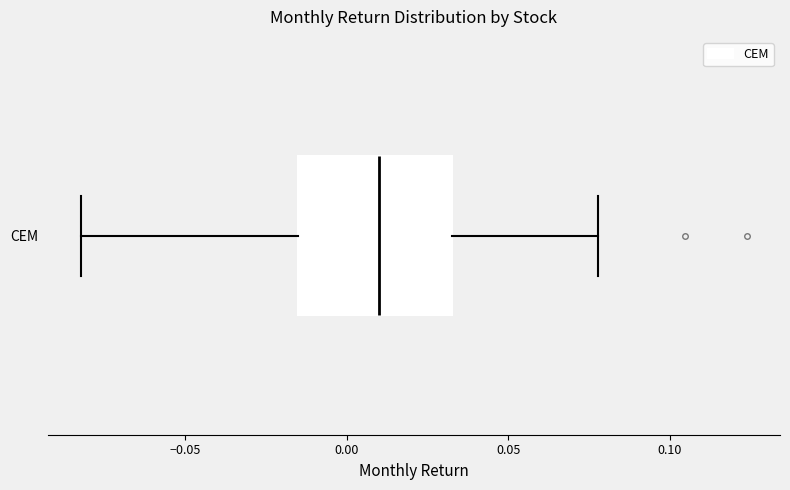

Read this box plot against the x-axis: the position of the median line, the range covered by the box, and the ends of both whiskers. The values are not printed on the chart, so give them approximately, as read against the axis.

median 0.010, box -0.015 to 0.035, whiskers -0.080 to 0.080